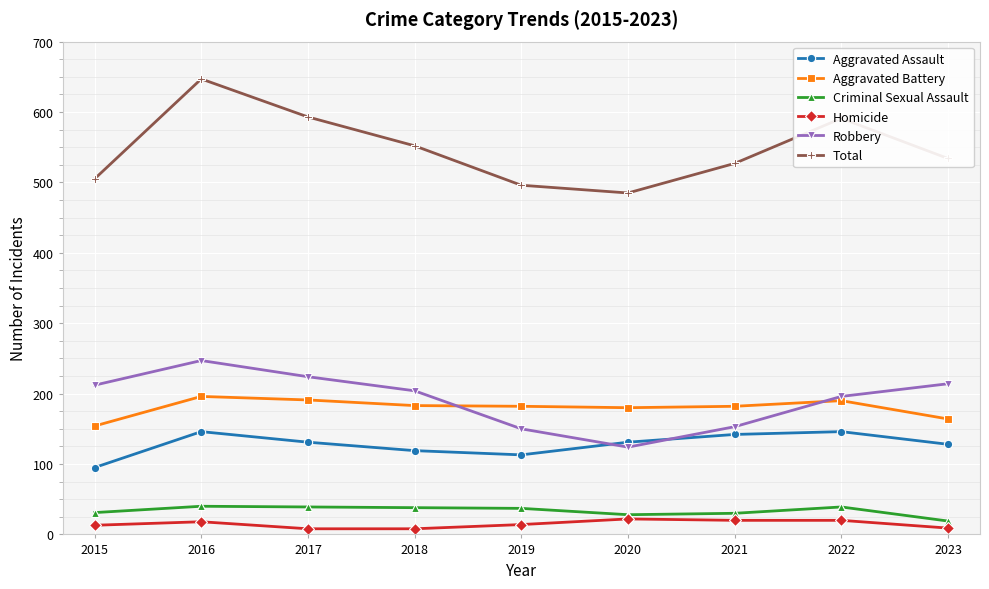

Which series has the widest spread of values?

Total